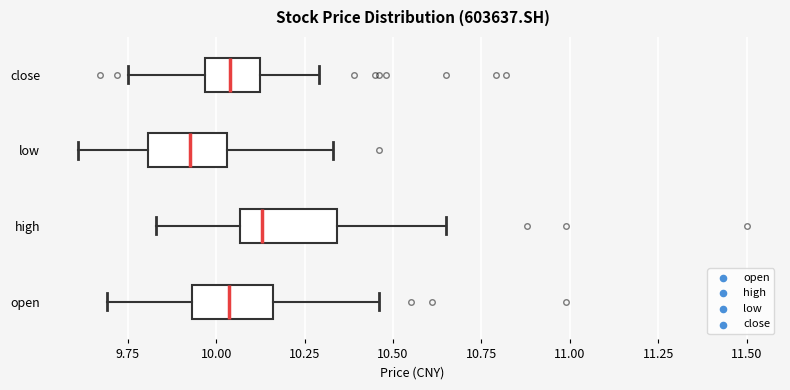

Which box has the furthest to the right median line?

high